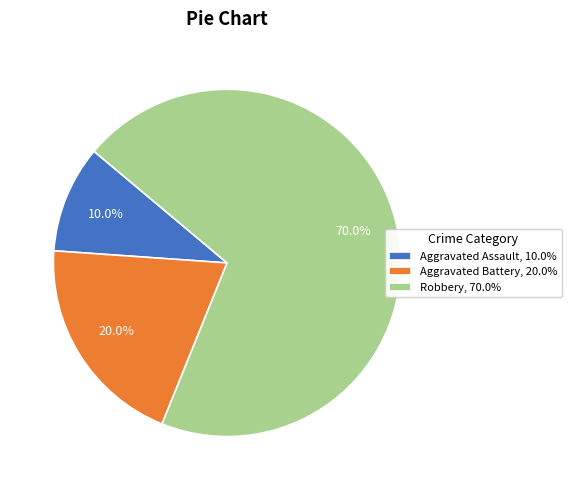

To the nearest percent, what is the combined percentage of Aggravated Battery and Aggravated Assault?

30%